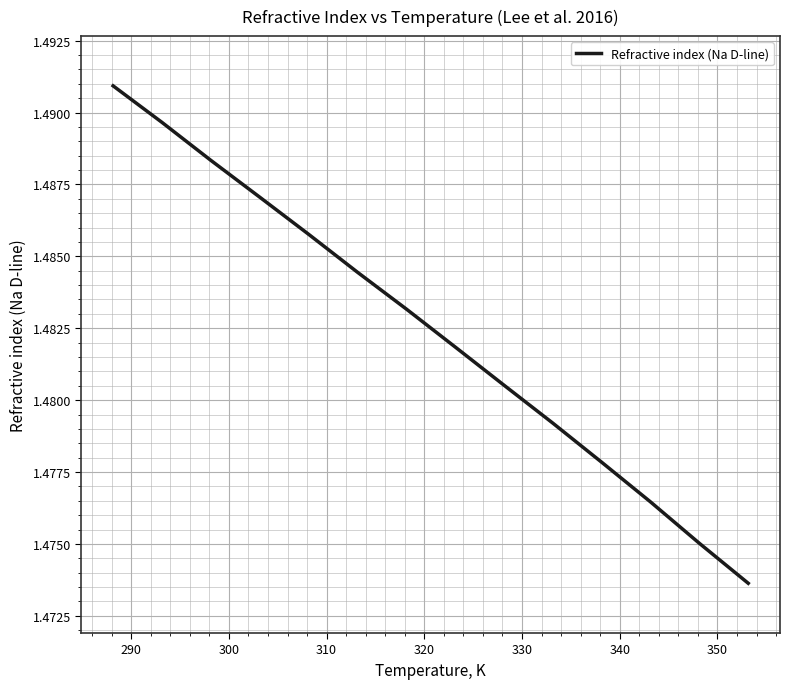

How many lines are shown in the chart?

1